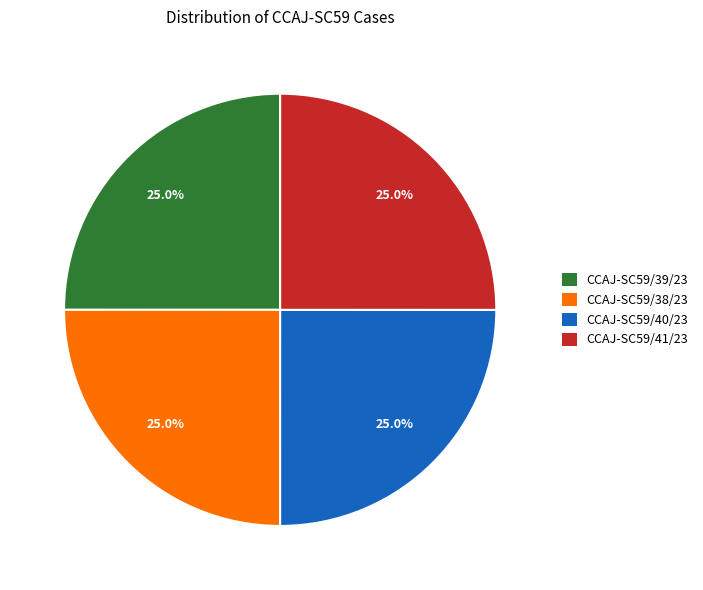

Does CCAJ-SC59/40/23 represent more than half of the total?

No